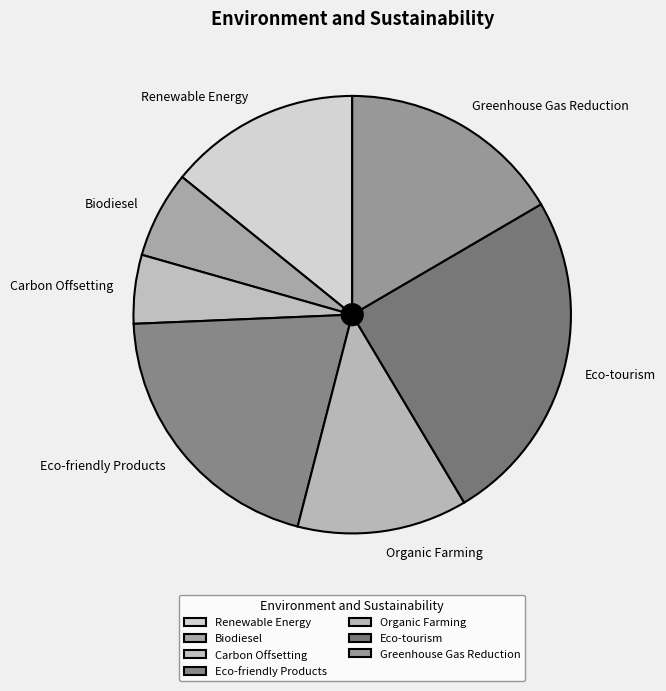

Rank the categories by value from highest to lowest.

Eco-tourism, Eco-friendly Products, Greenhouse Gas Reduction, Renewable Energy, Organic Farming, Biodiesel, Carbon Offsetting